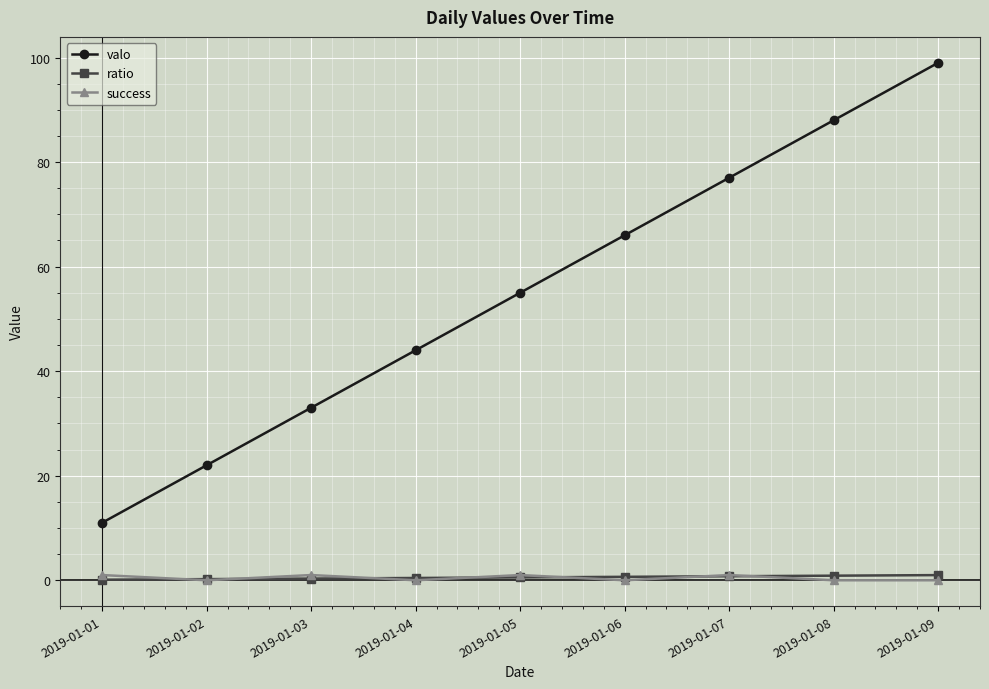

Which category has the highest value across all series?

2019-01-09